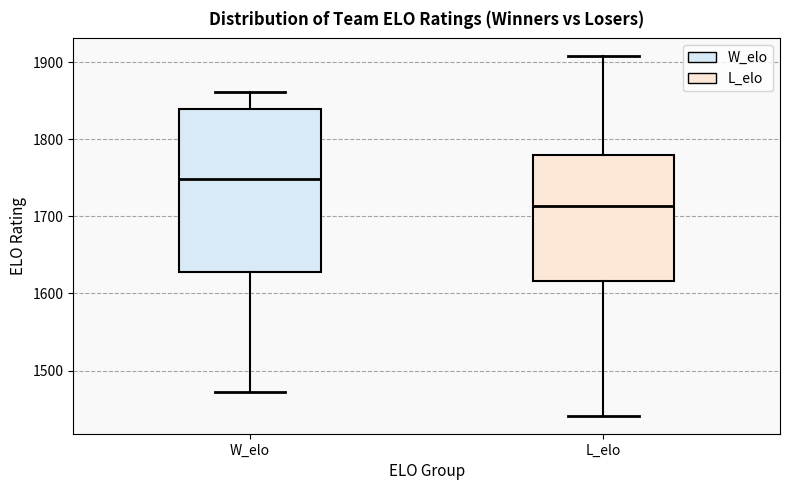

Where does the lower whisker of the box for L_elo end on the y-axis? The values are not printed on the chart, so give them approximately, as read against the axis.

1440